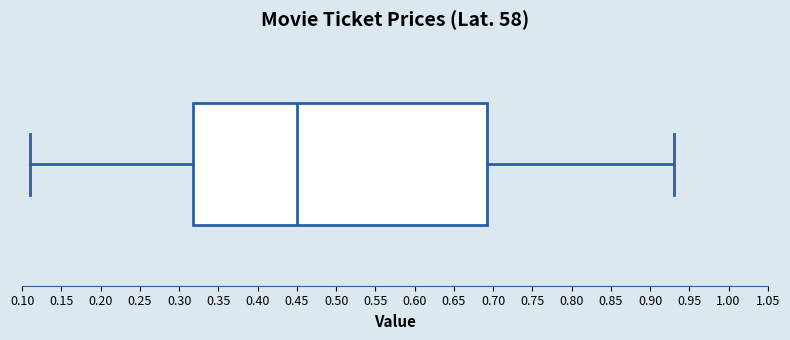

Read this box plot against the x-axis: the position of the median line, the range covered by the box, and the ends of both whiskers. The values are not printed on the chart, so give them approximately, as read against the axis.

median 0.450, box 0.320 to 0.695, whiskers 0.110 to 0.930